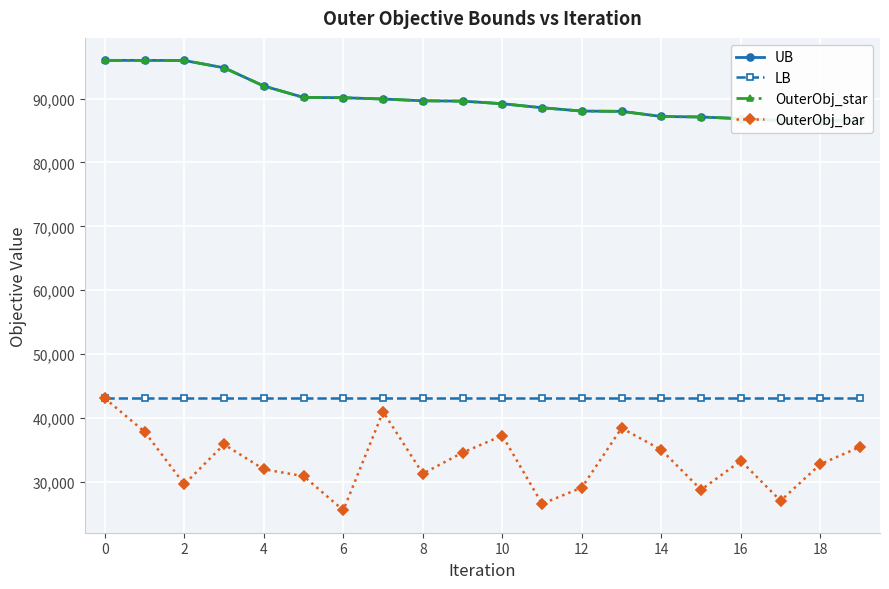

At which label does OuterObj_bar reach its peak?

0